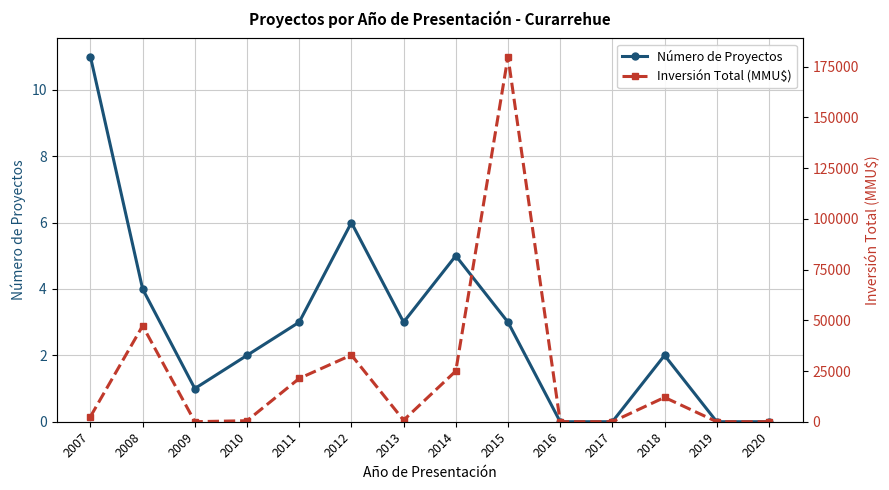

How many data points does each series have?

14